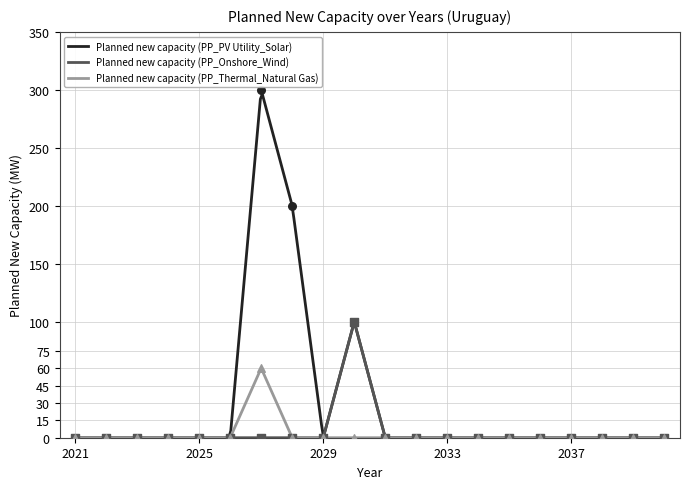

Which series has the largest total across all categories?

Planned new capacity (PP_PV Utility_Solar)